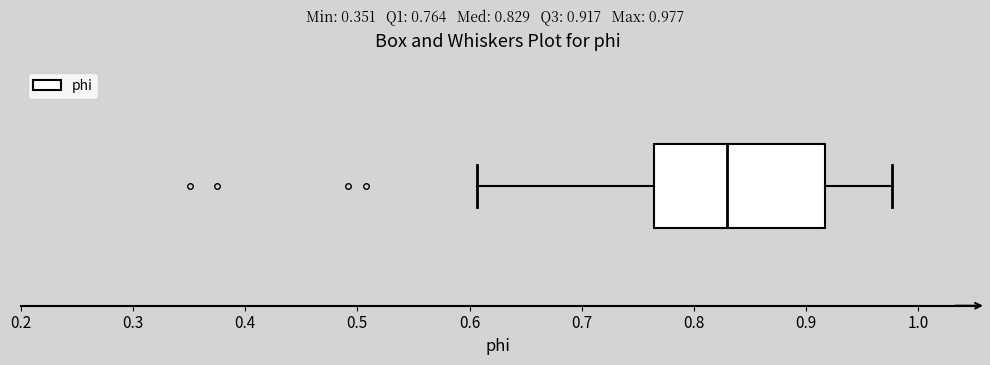

Where is the right edge of the box on the x-axis? The values are not printed on the chart, so give them approximately, as read against the axis.

0.92